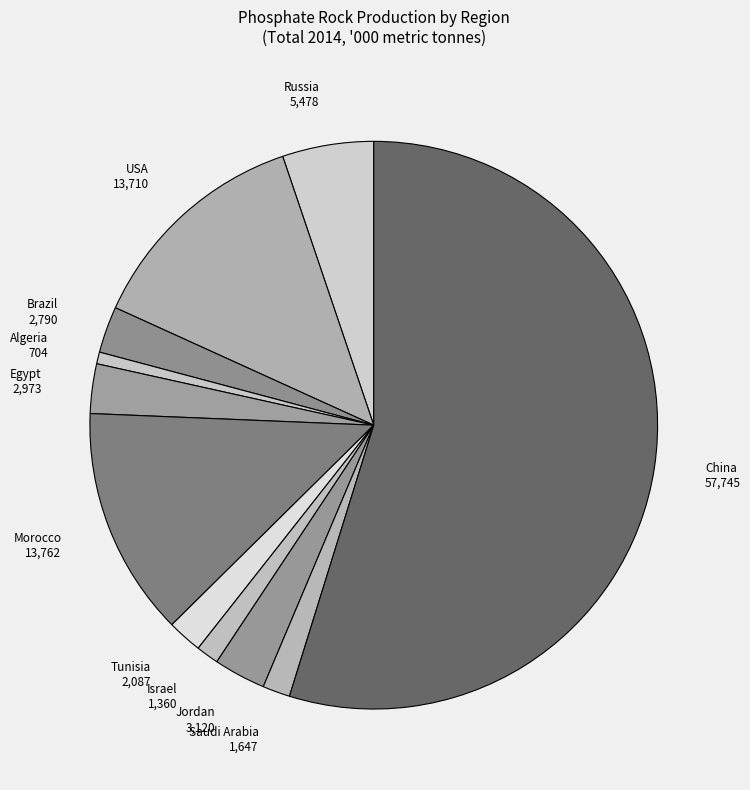

How many segments does this pie chart have?

11